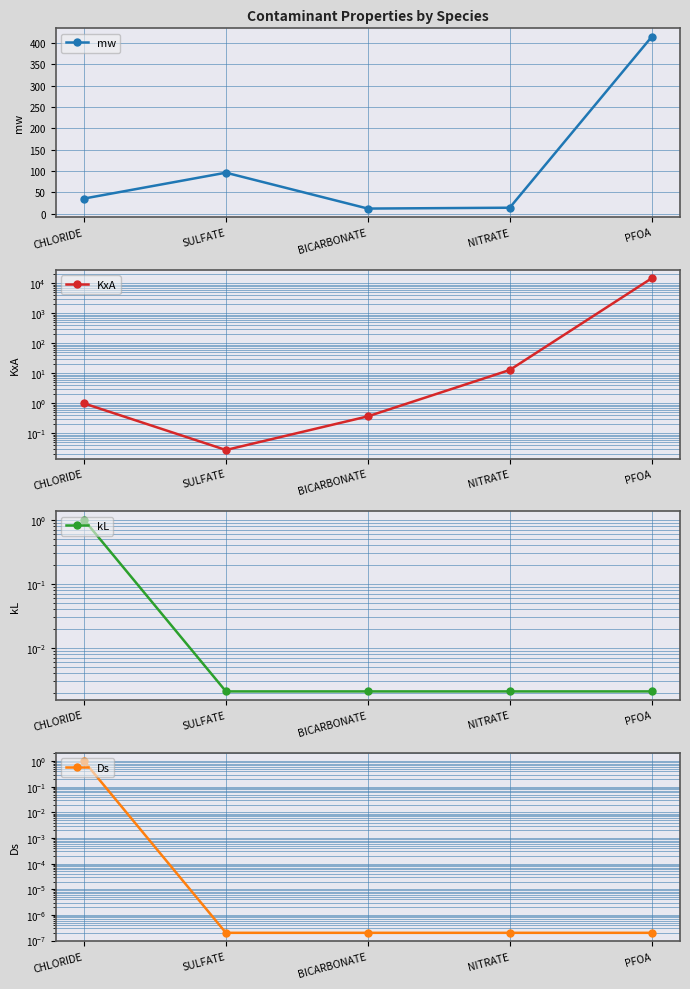

List the series in order of their peak value, lowest first.

kL, Ds, mw, KxA